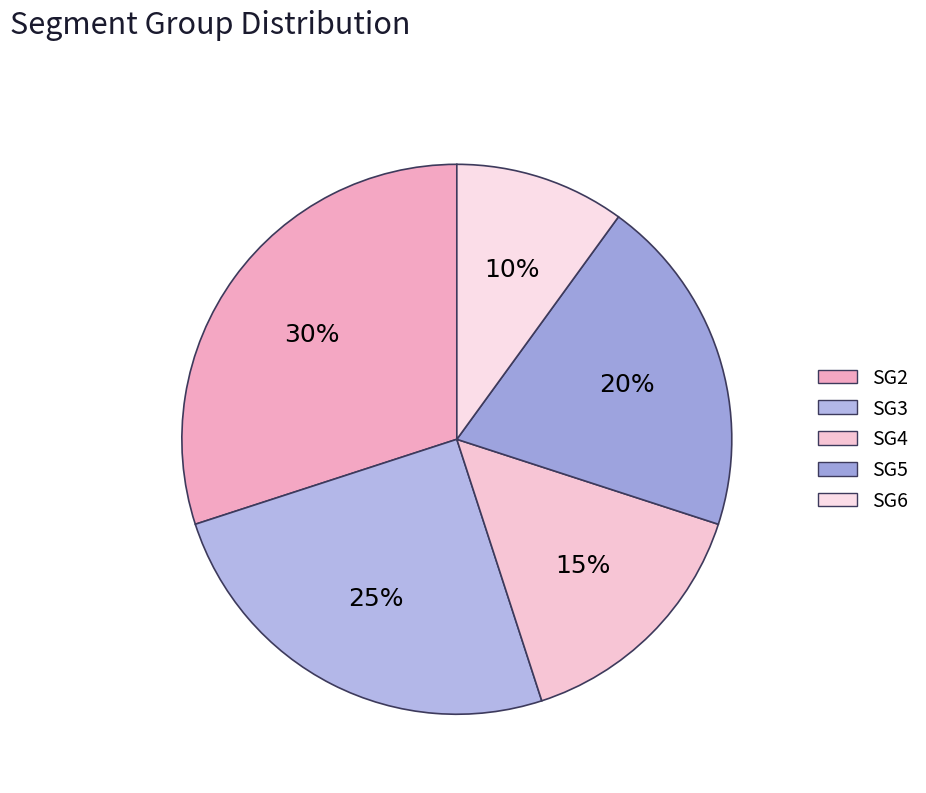

What is the ratio of the value at SG2 to the value at SG6?

3.0